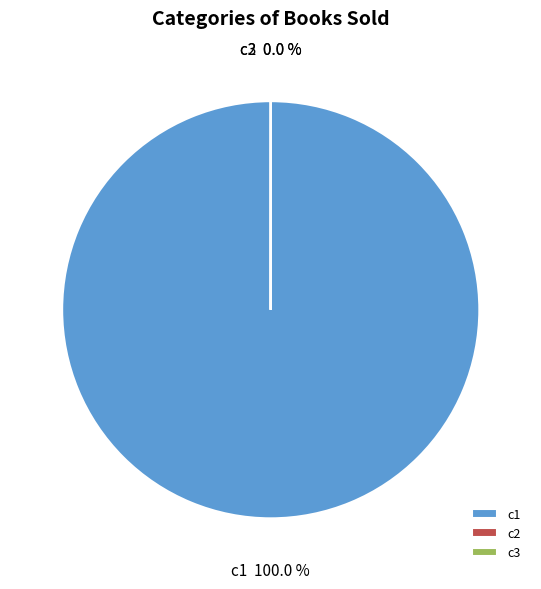

How many segments does this pie chart have?

3